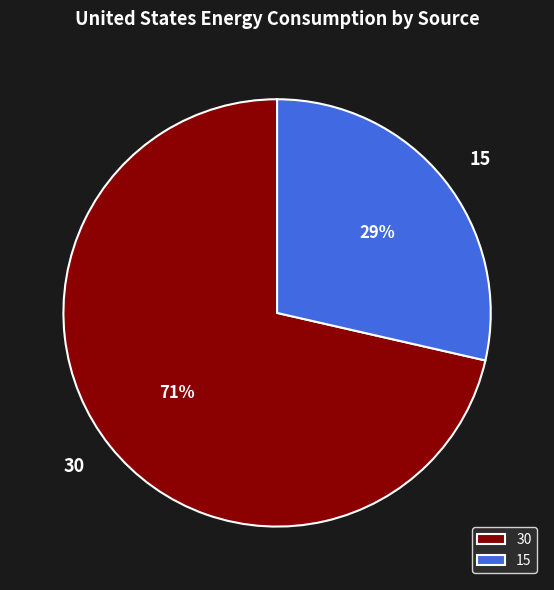

To the nearest percent, what portion does 30 represent?

71%